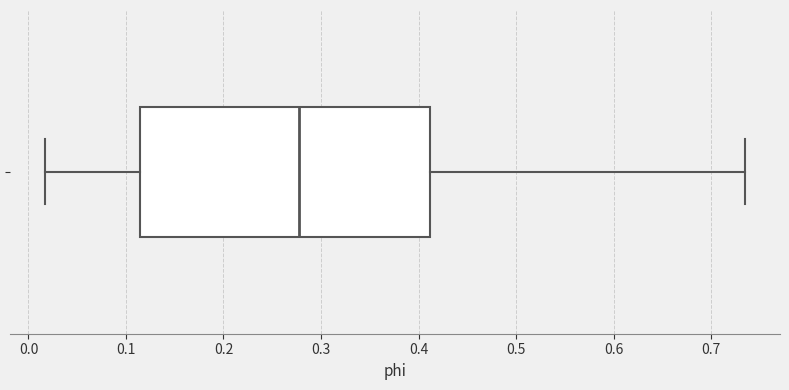

Read this box plot against the x-axis: the position of the median line, the range covered by the box, and the ends of both whiskers. The values are not printed on the chart, so give them approximately, as read against the axis.

median 0.28, box 0.11 to 0.41, whiskers 0.02 to 0.73